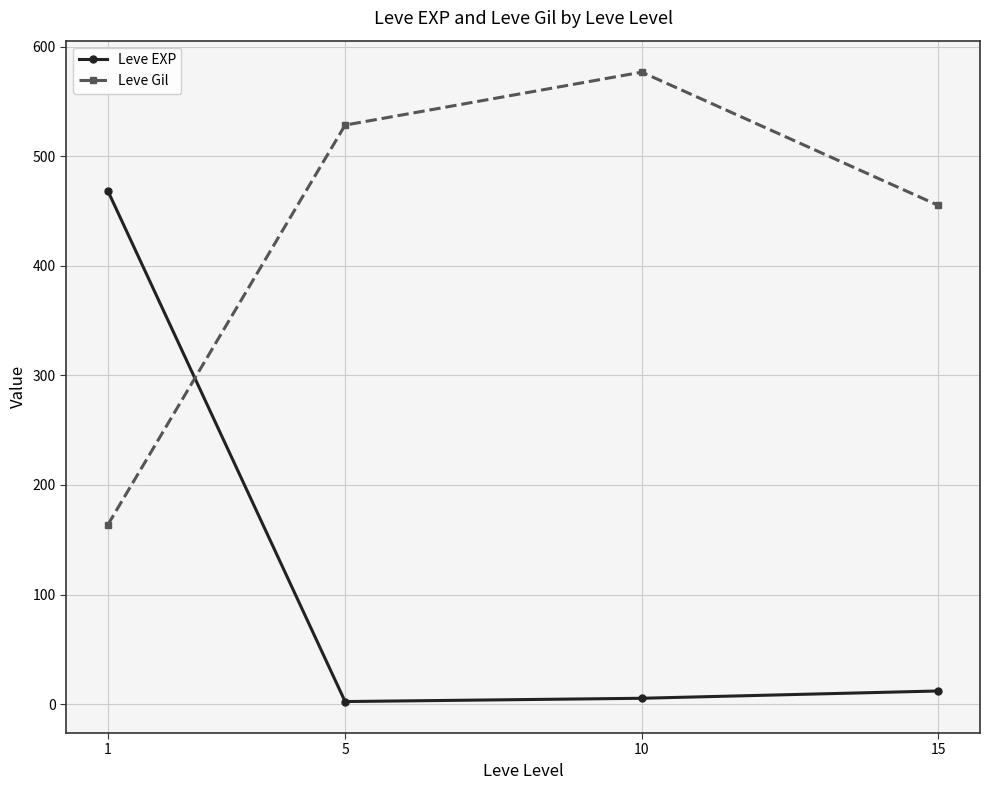

How many interior local peaks does the Leve Gil series have?

1